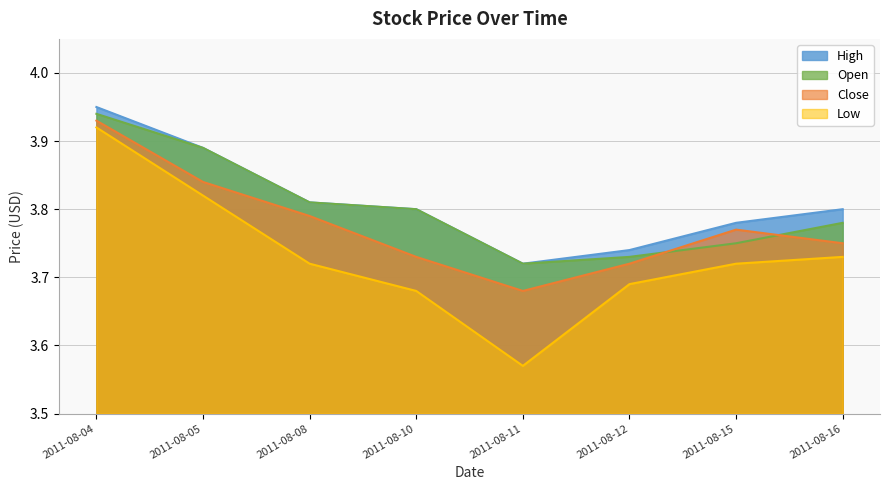

How many interior local peaks does the Close series have?

1